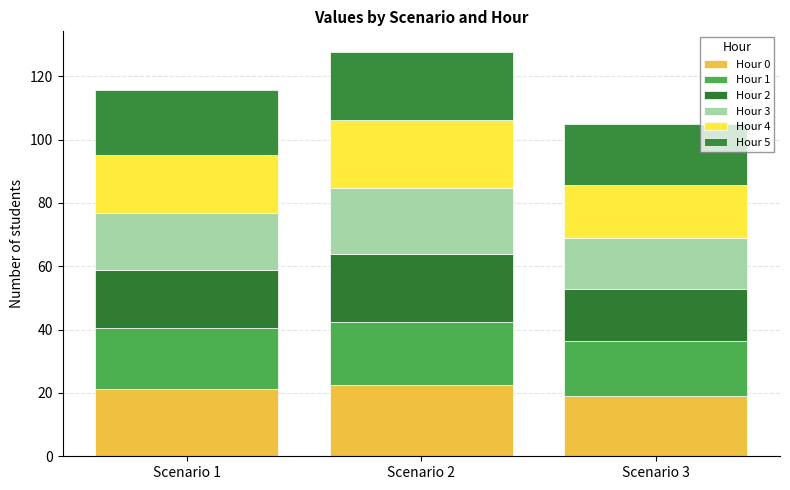

Does the chart contain stacked bars?

Yes